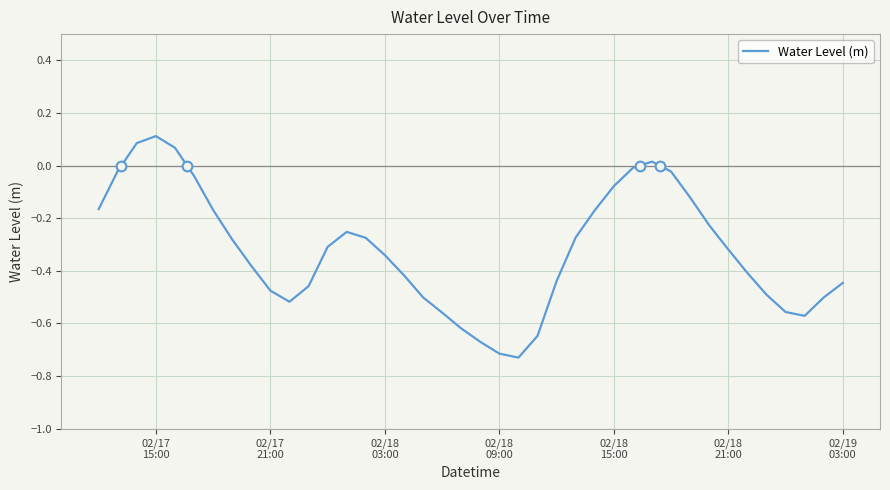

What is the difference between the maximum and minimum values?

0.8